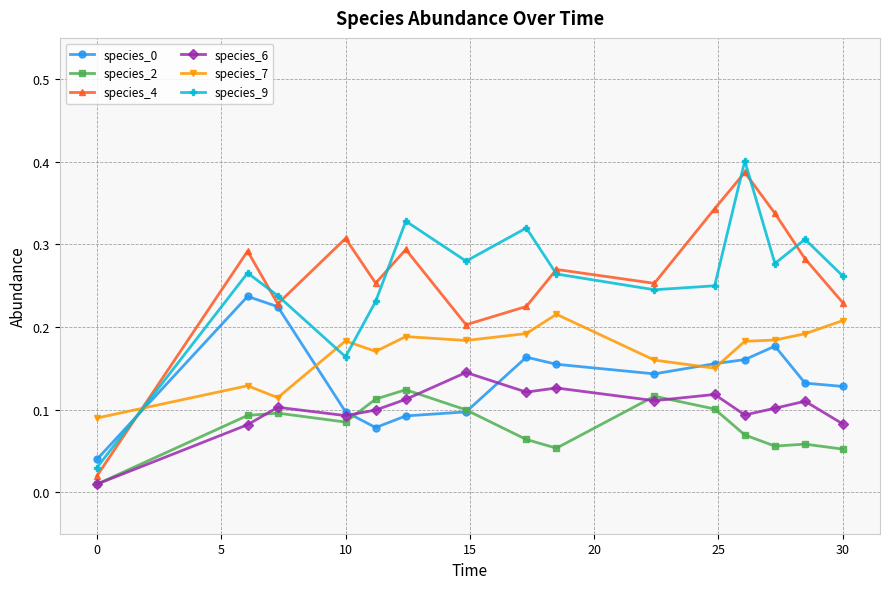

Which series has the widest spread of values?

species_9